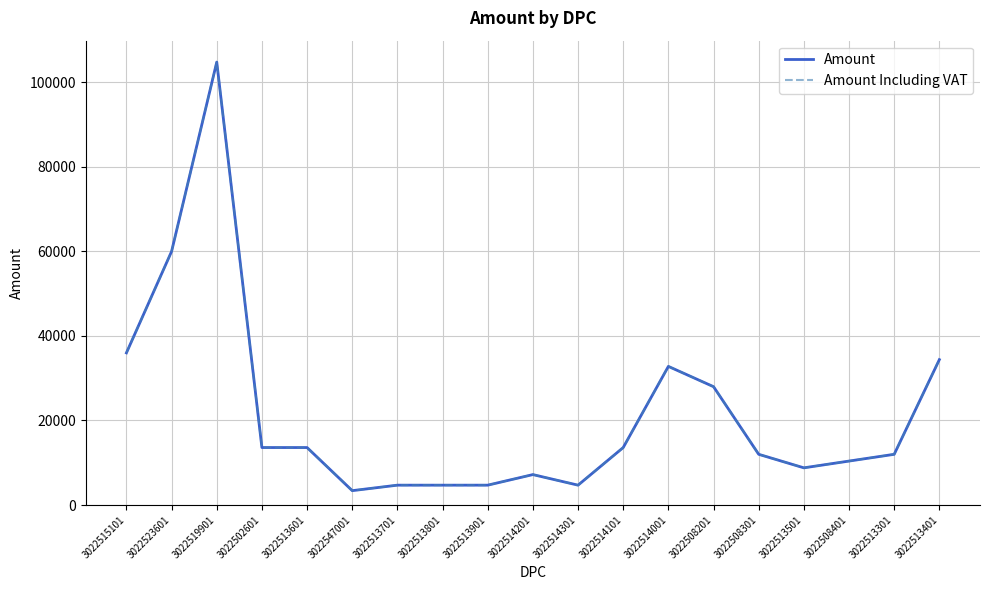

At how many categories does at least one series exceed 33106?

4